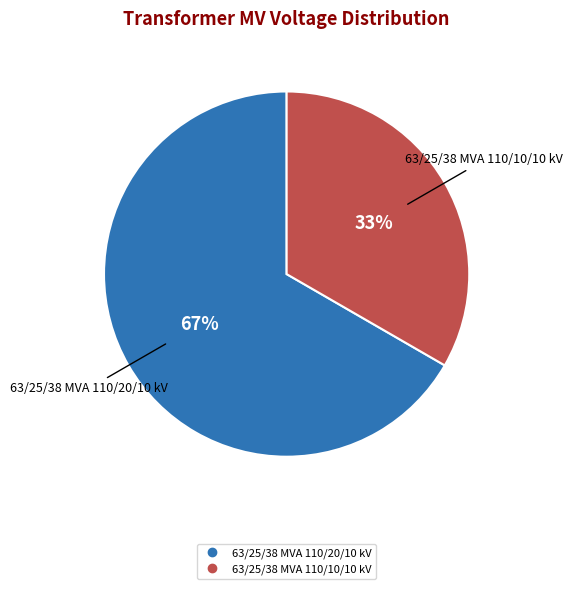

What is the majority slice?

63/25/38 MVA 110/20/10 kV